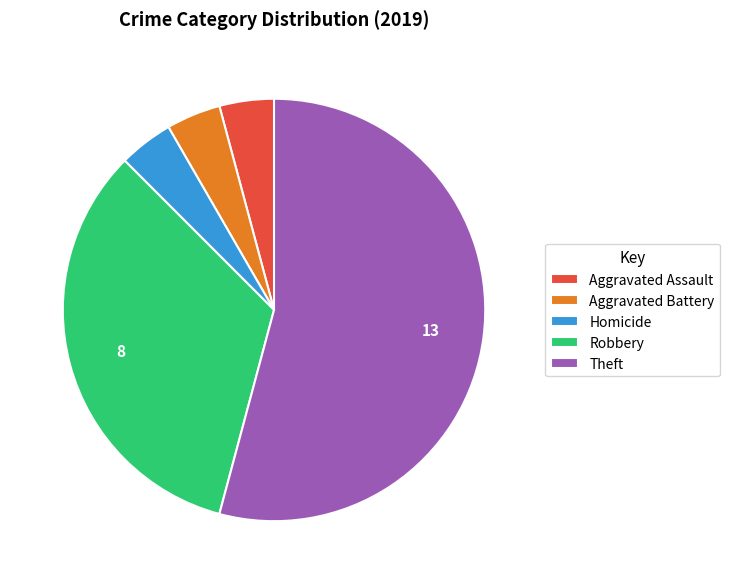

Which category accounts for the majority?

Theft